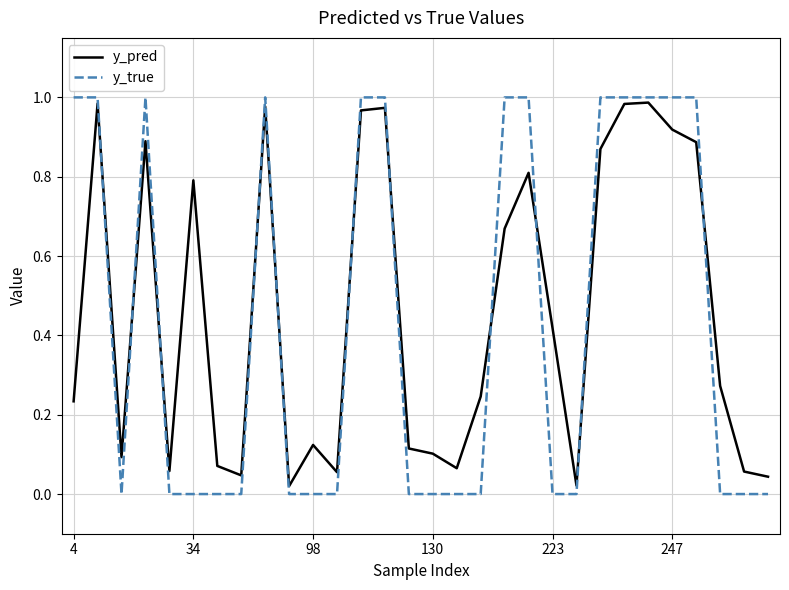

True or false: y_true and y_pred cross at least once.

True